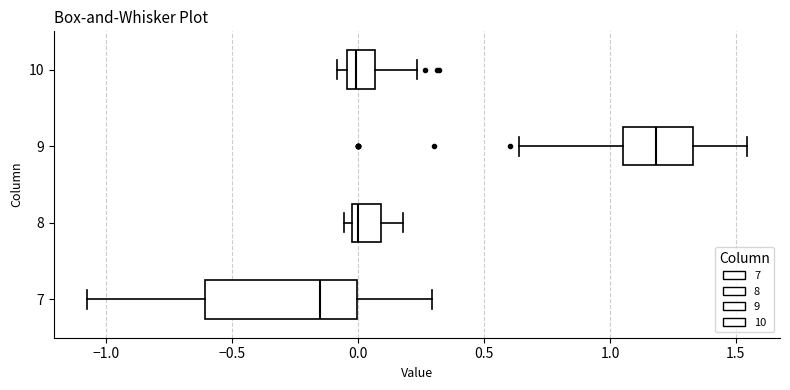

Where is the left edge of the box at y = 9 on the x-axis? The values are not printed on the chart, so give them approximately, as read against the axis.

1.05